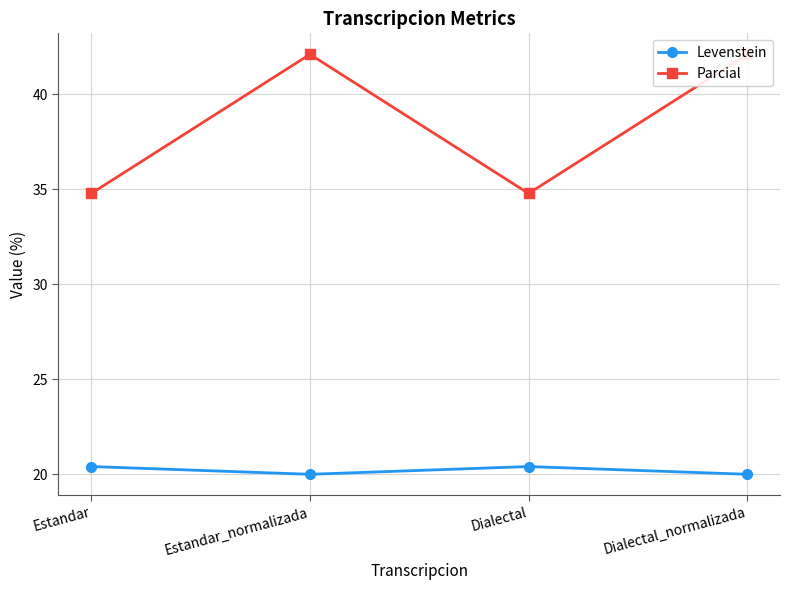

Reading left to right, what are all the values shown in this chart?

Levenstein: Estandar=20.4	Estandar_normalizada=20.0	Dialectal=20.4	Dialectal_normalizada=20.0
Parcial: Estandar=34.8	Estandar_normalizada=42.1	Dialectal=34.8	Dialectal_normalizada=42.1